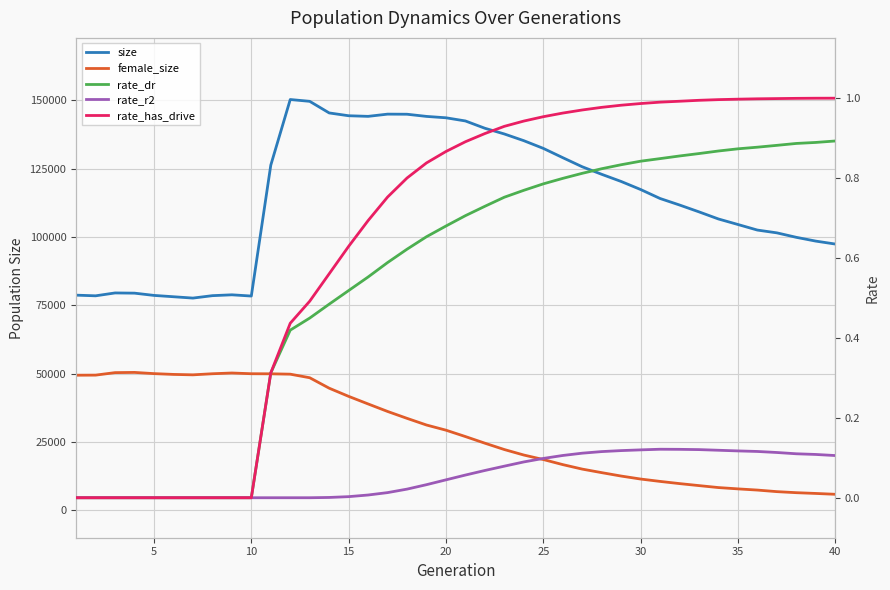

True or false: rate_dr and rate_r2 cross at least once.

False